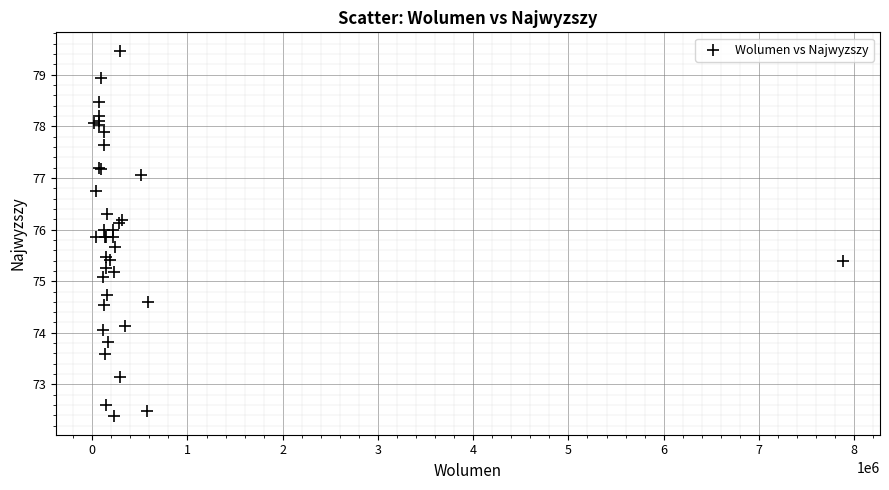

What Y value in the scatter plot is closest to 75?

75.1